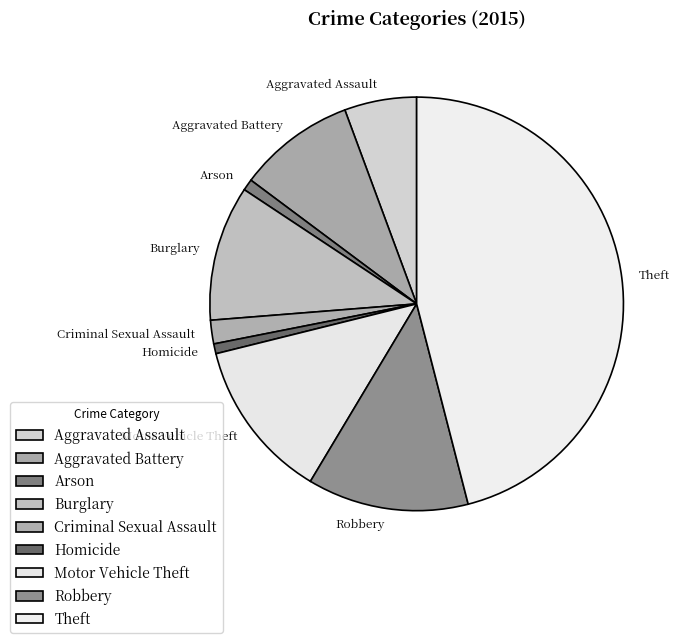

Is there a majority slice in this chart?

No